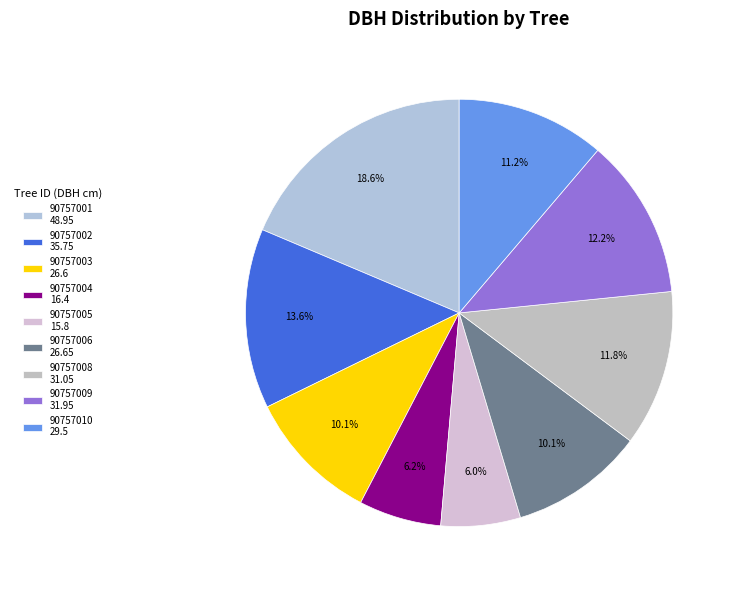

To the nearest percent, what percentage of the pie is 90757004?

6%